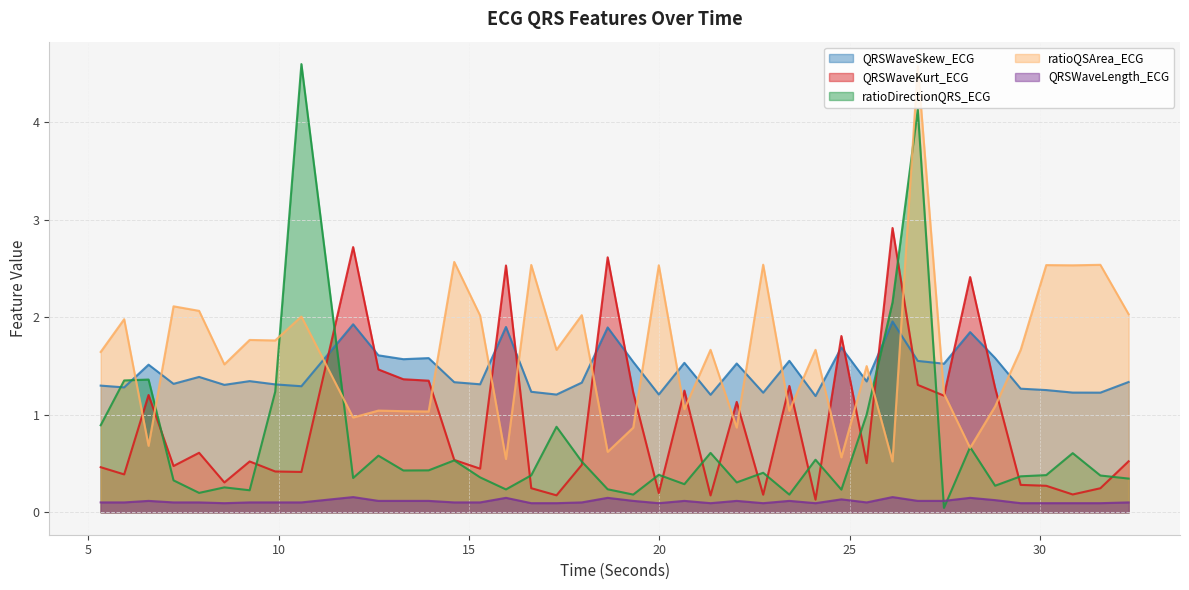

Which has a higher value, 15.96875 or 30.1640625?

15.96875